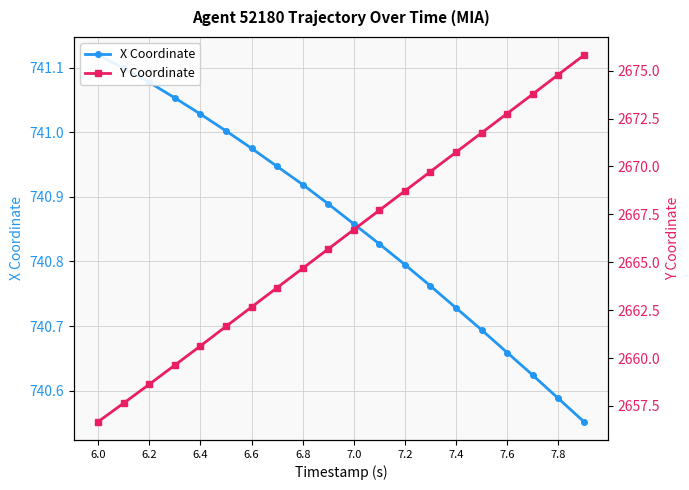

Which series has the widest spread of values?

Y Coordinate